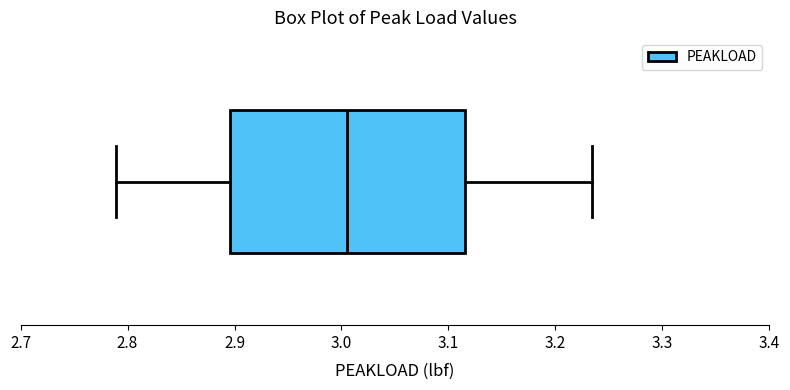

Where does the left whisker of the box end on the x-axis? The values are not printed on the chart, so give them approximately, as read against the axis.

2.79